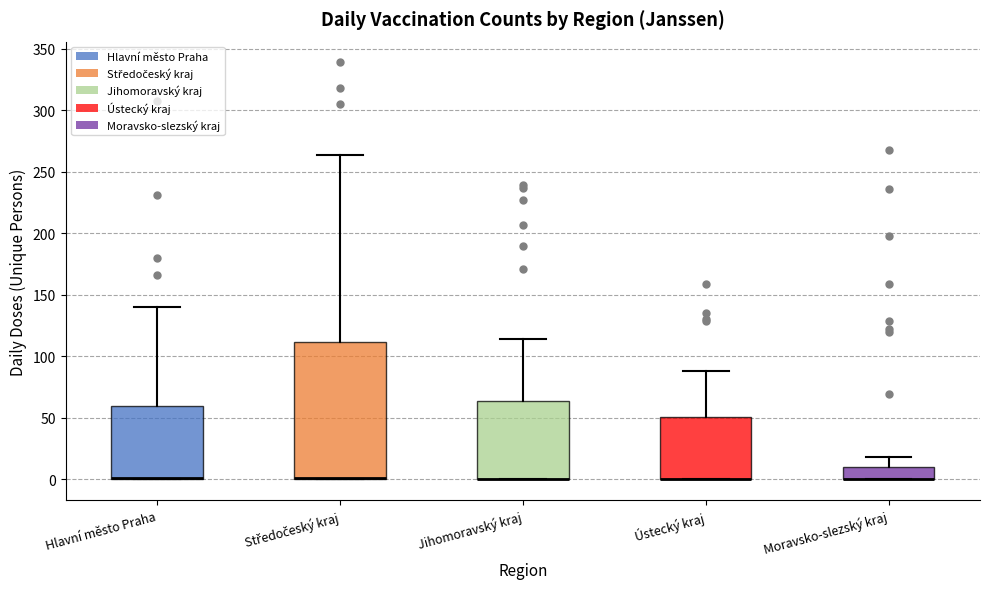

Which box is the tallest, from its lower edge to its upper edge?

Středočeský kraj